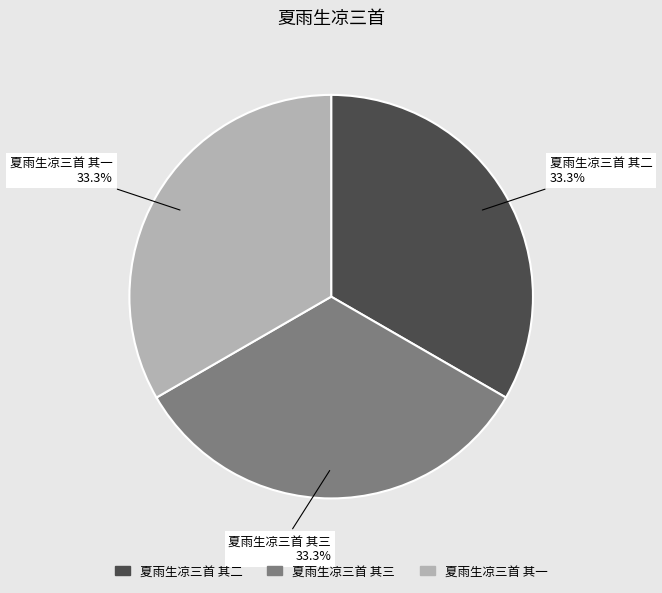

Count the number of slices in the pie.

3